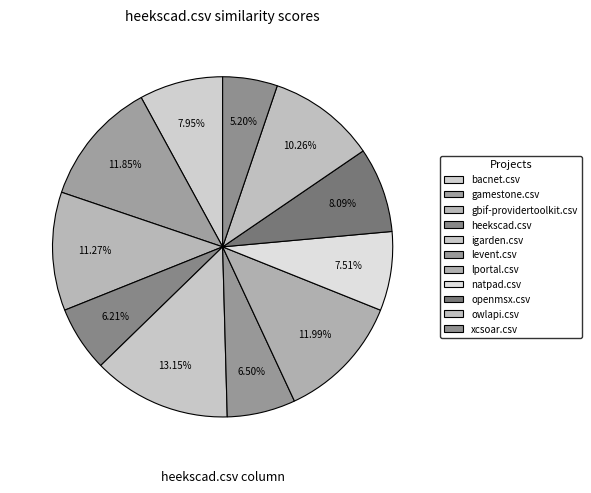

Between lportal.csv and xcsoar.csv, which is larger?

lportal.csv